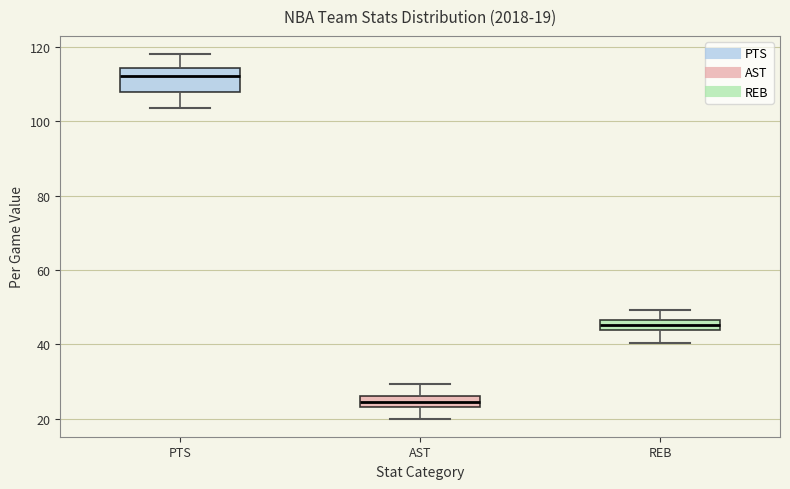

Which box has the highest median line?

PTS